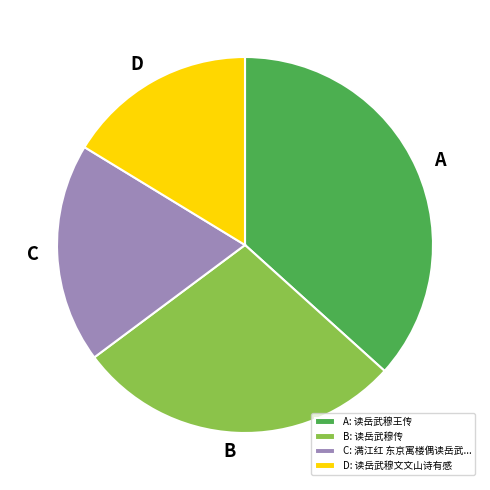

Is the sum of A and C greater than half?

Yes